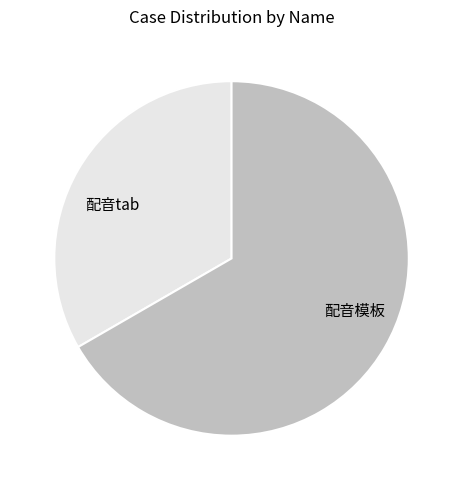

Rank the categories by value from lowest to highest.

配音tab, 配音模板